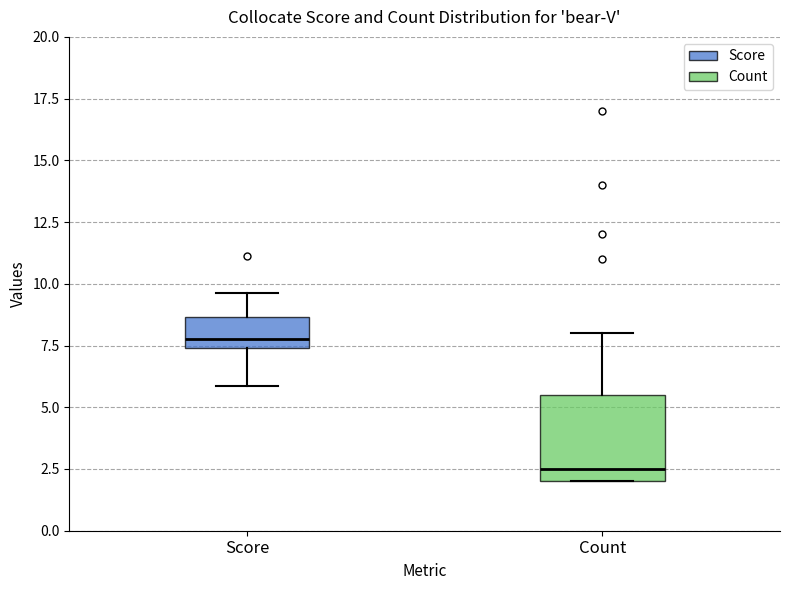

Reading left to right, read every box against the y-axis: the position of its median line, the range the box covers, and the ends of its whiskers. The values are not printed on the chart, so give them approximately, as read against the axis.

Score: median 8.0, box 7.5 to 8.5, whiskers 6.0 to 9.5
Count: median 2.5, box 2.0 to 5.5, whiskers 2.0 to 8.0